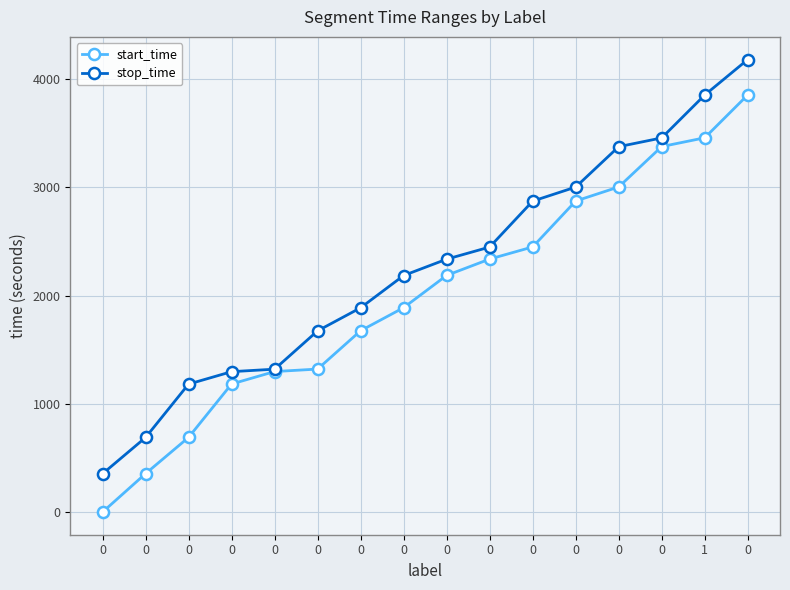

Is it true that stop_time equals 2262 at 0?

False